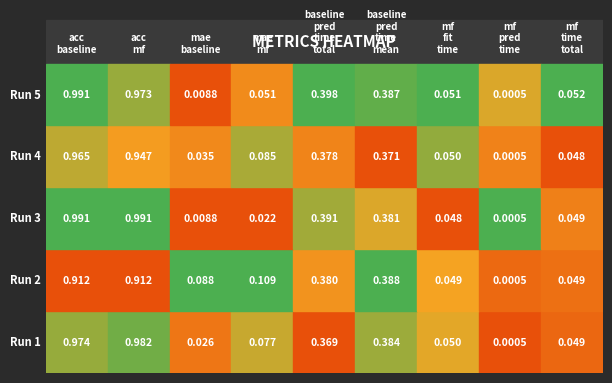

At which label does mf_time_total reach its peak?

4